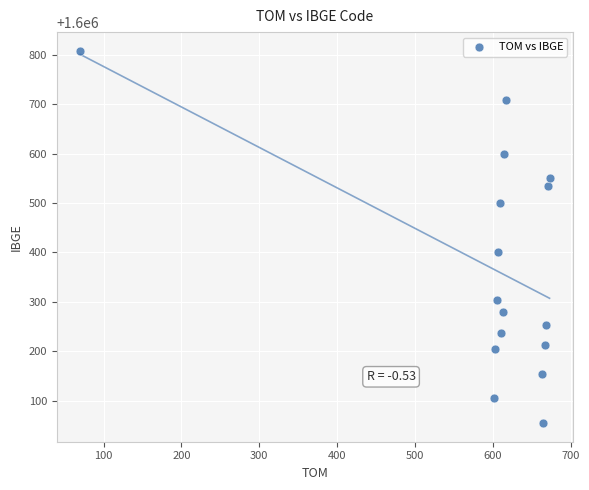

What Y value in the scatter plot is closest to 1600431?

1600402